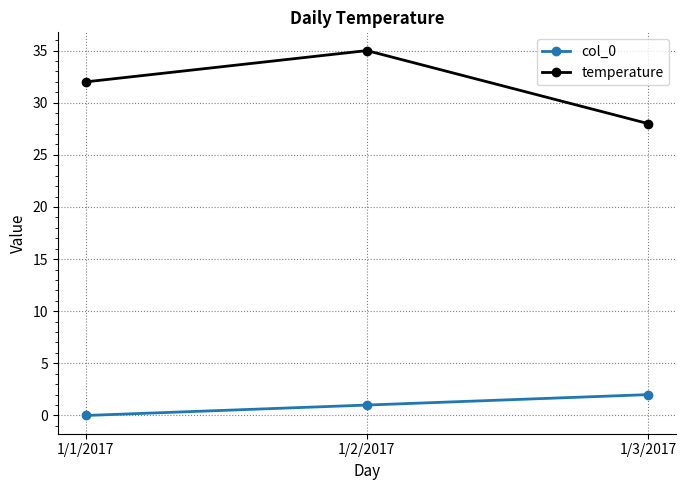

What is the difference between the second highest and minimum values in the col_0 series?

1